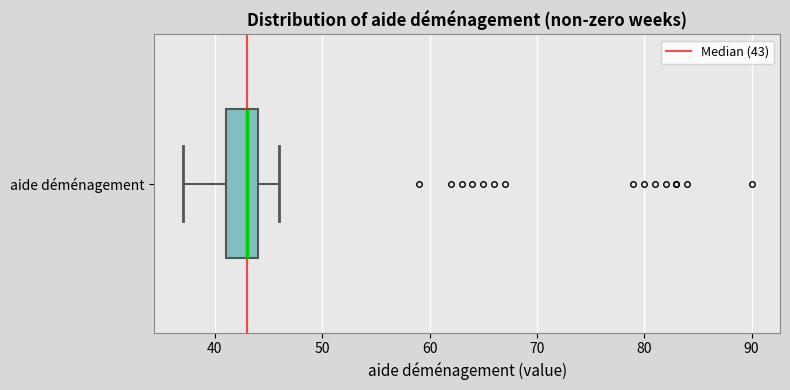

Transcribe this box plot: give where the median line is, the range the box spans, and where the two whiskers end, as read against the x-axis. The values are not printed on the chart, so give them approximately, as read against the axis.

median 43, box 41 to 44, whiskers 37 to 46